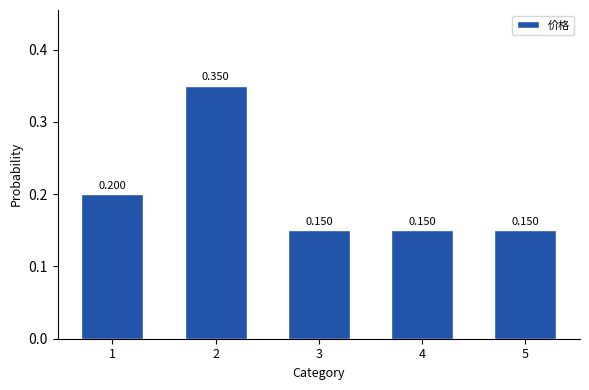

How many data points does each series have?

5